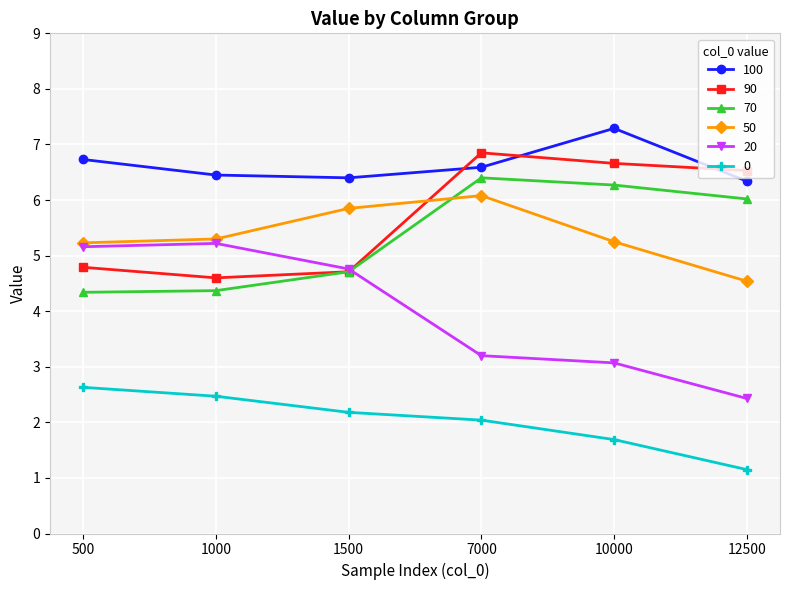

How many lines are shown in the chart?

6